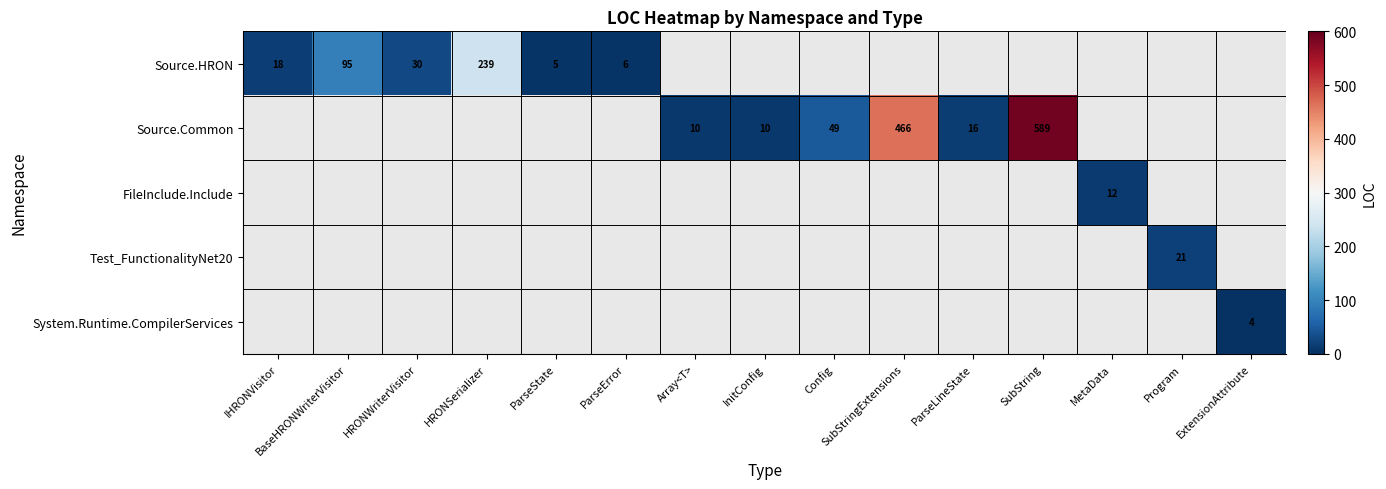

Is the value of FileInclude.Include at HRONWriterVisitor greater than the value of Test_FunctionalityNet20 at ParseLineState?

No